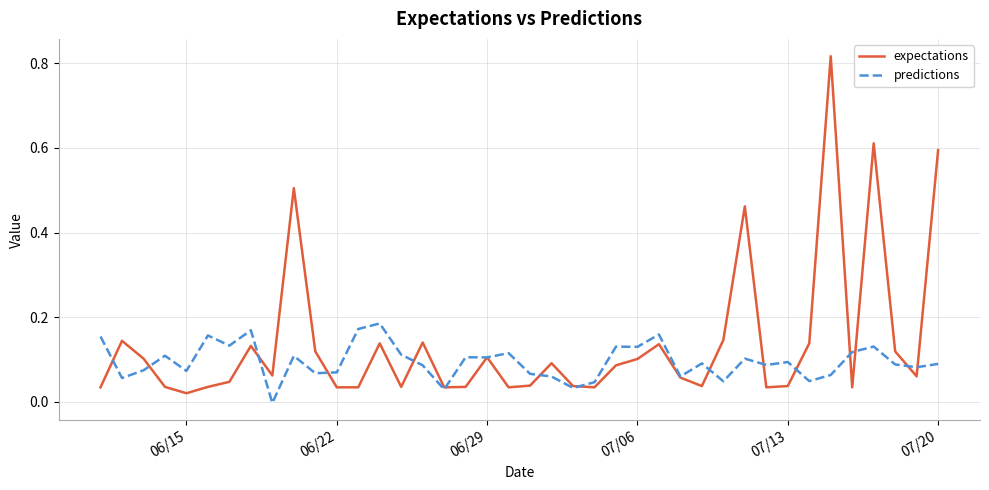

Which series has the widest spread of values?

expectations